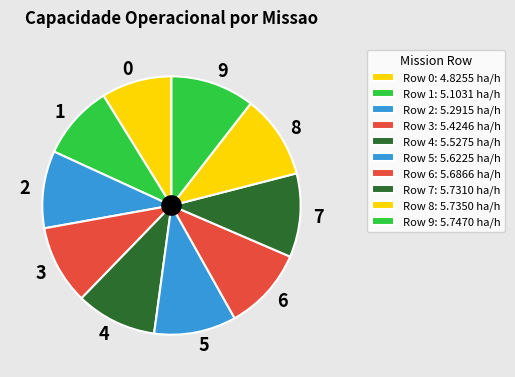

Which has a higher value, 8 or 2?

8